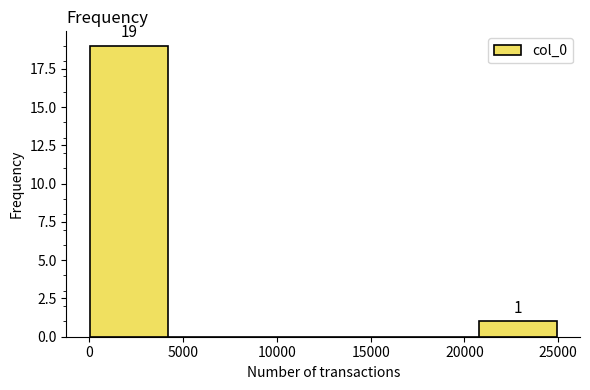

Which range on the x-axis has the tallest bar?

0 to 4000